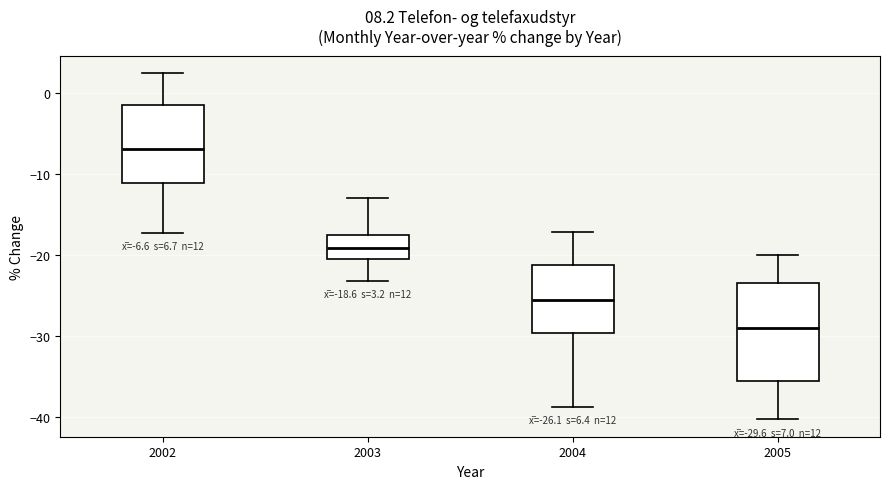

Which box is the tallest, from its lower edge to its upper edge?

2005